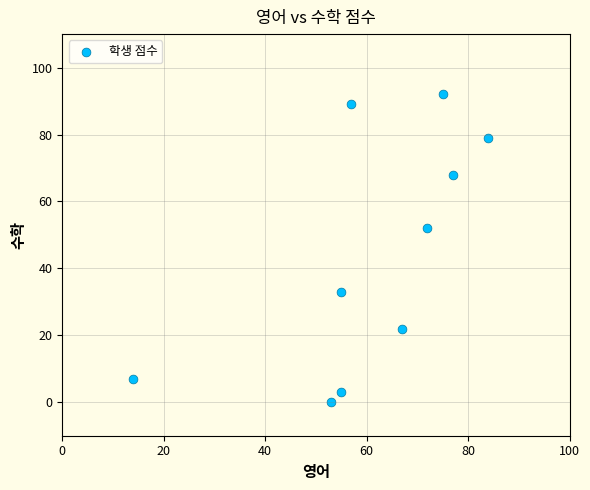

What Y value in the scatter plot is closest to 46?

52